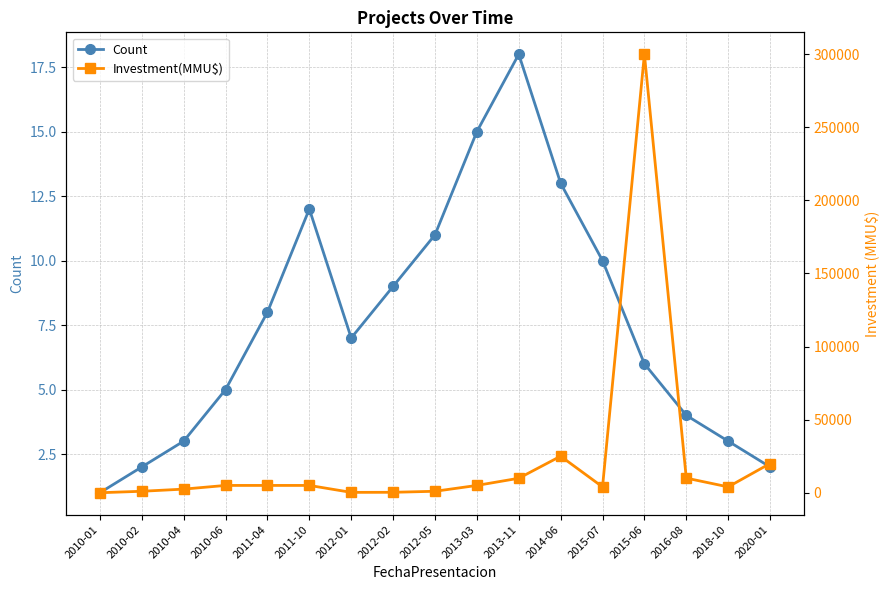

Which series has the largest range (max minus min)?

Investment(MMU$)